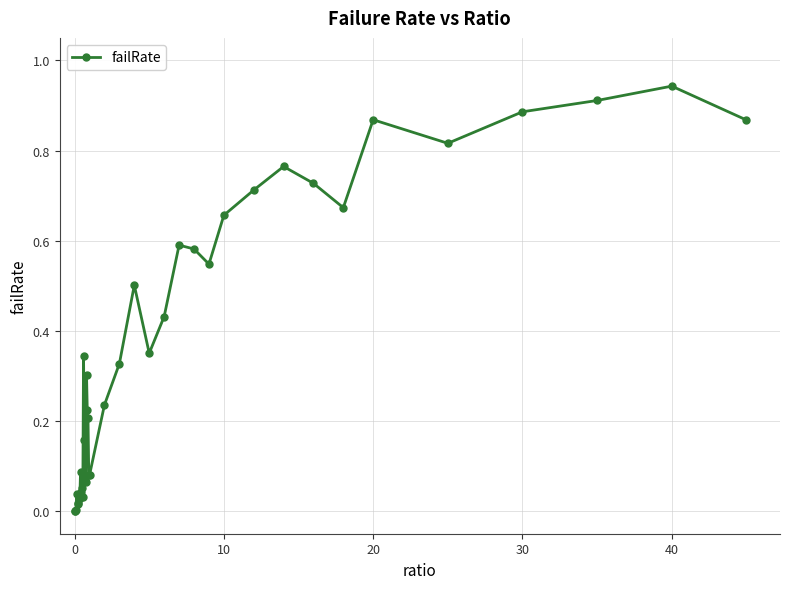

True or false: the data has more than 0 interior local peaks.

True